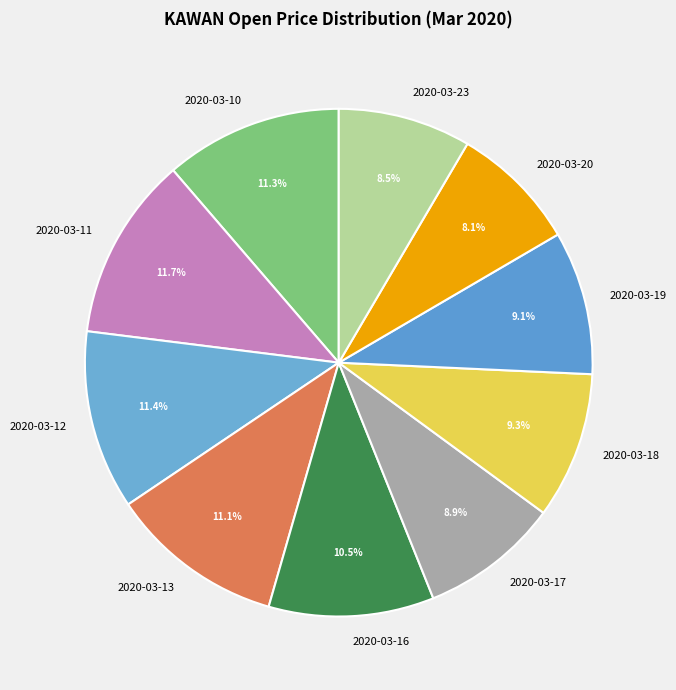

Which has a higher value, 2020-03-10 or 2020-03-23?

2020-03-10